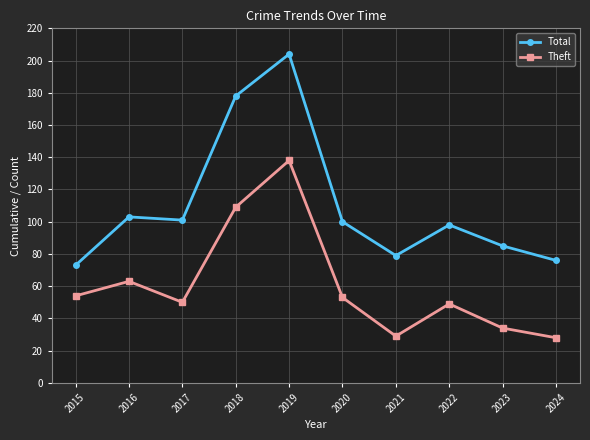

What is the difference between the maximum and second lowest values in the Total series?

128